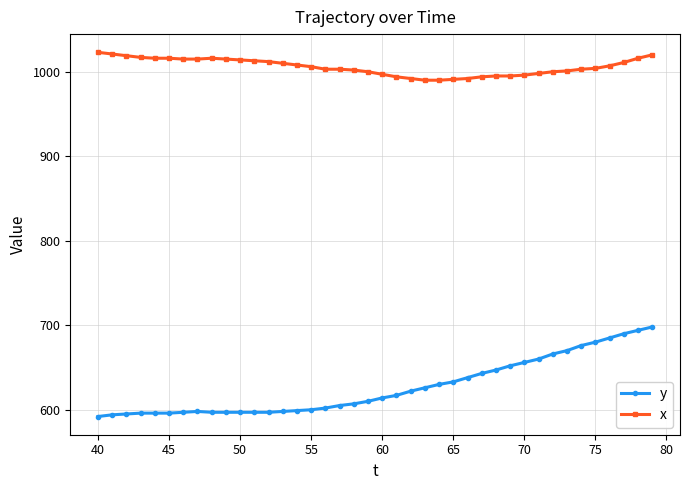

What is the value of the x point at the 14th from the left?

1010